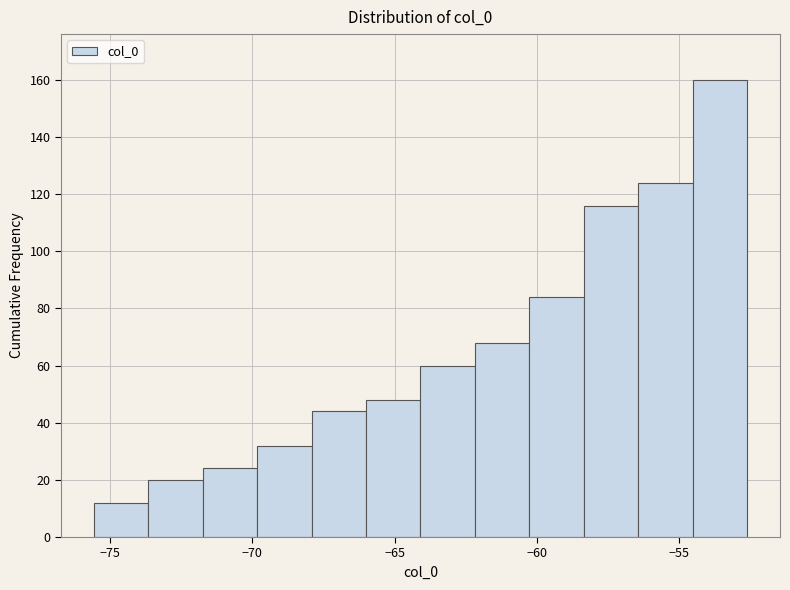

Around what value on the x-axis is the tallest bar? Give the approximate position of its centre, as read against the axis.

-53.5